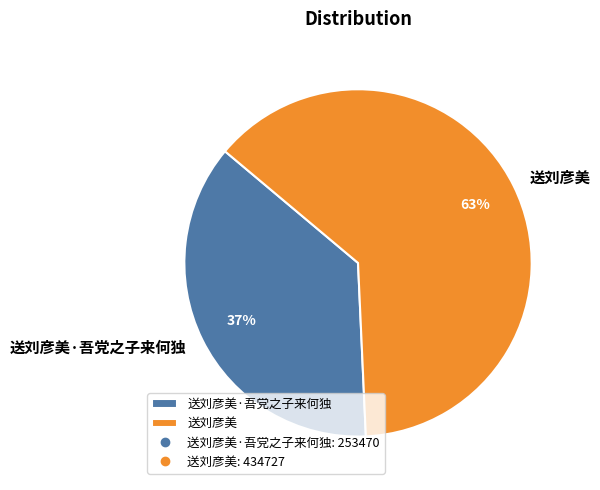

To the nearest percent, what is the average slice percentage?

50%